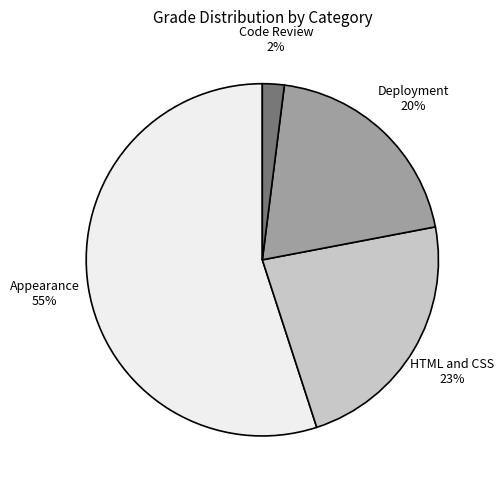

Between Deployment and Code Review, which is larger?

Deployment